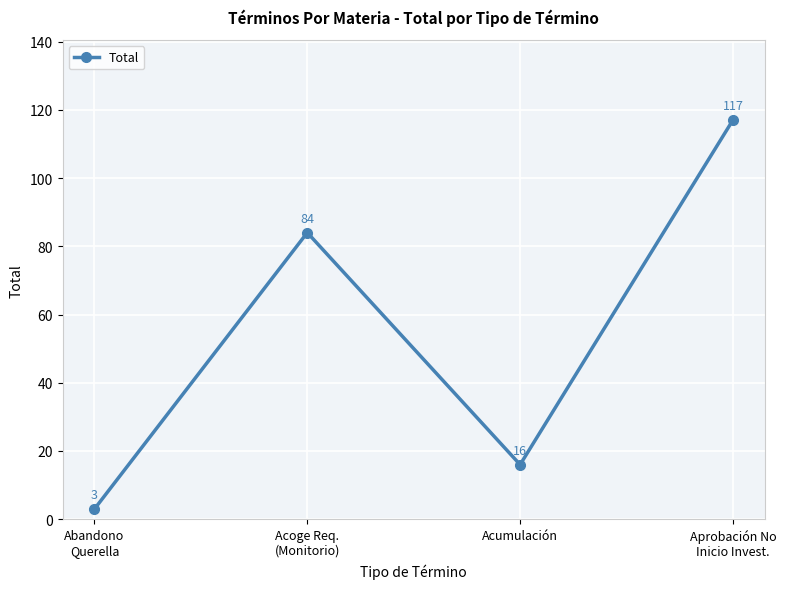

Is it true that the value at Acoge Req.
(Monitorio) is 123?

False